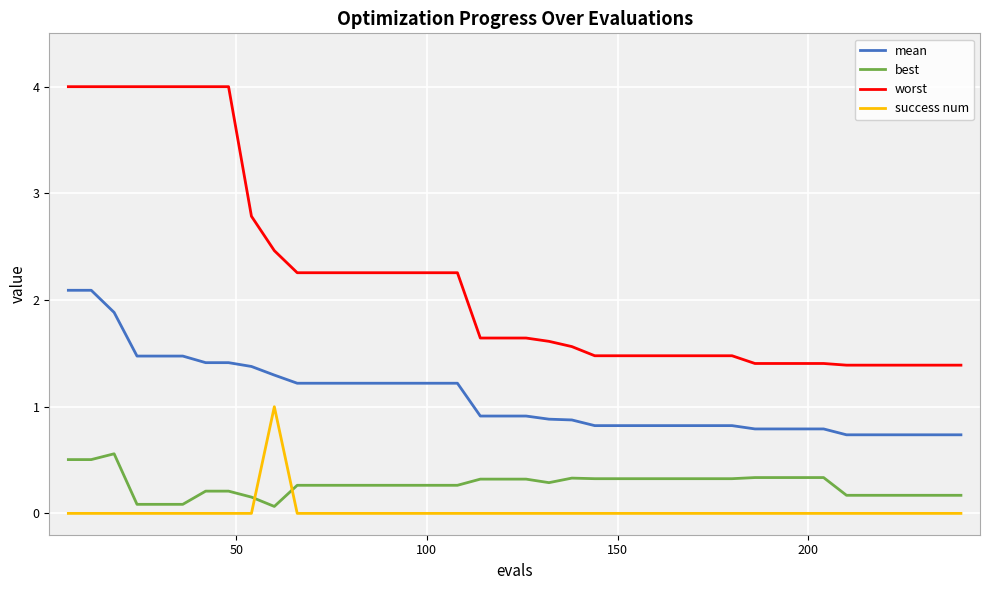

Which series has the largest range (max minus min)?

worst